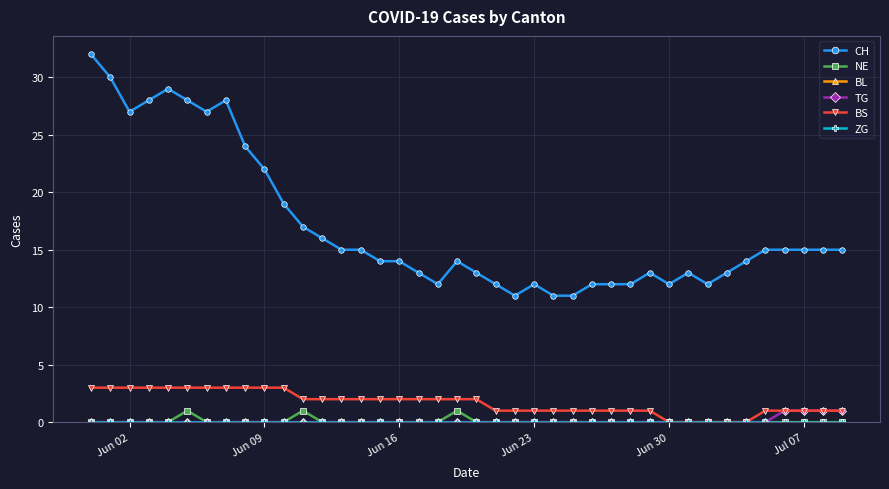

Which series has the largest total across all categories?

CH